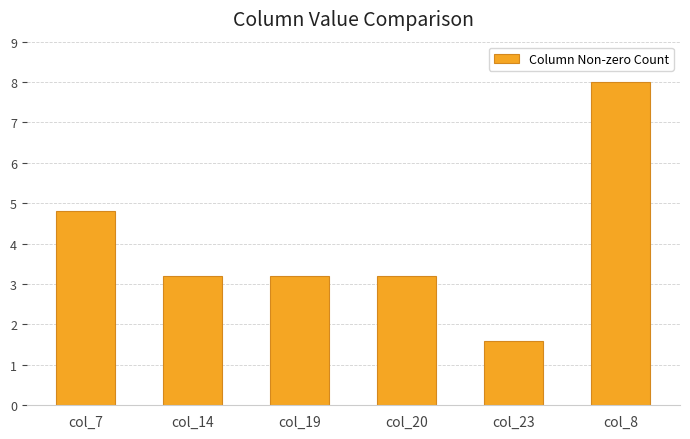

What is the minimum value shown in the chart?

1.6